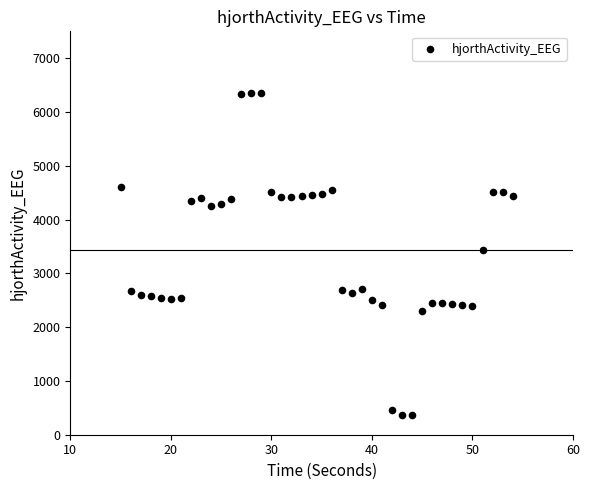

What is the range of X values (max minus min)?

39.0